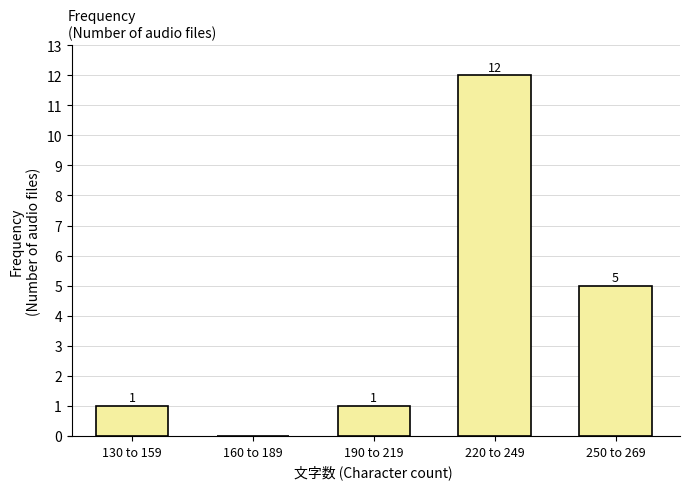

Reading left to right, what are all the values shown in this chart?

130 to 159=1	160 to 189=0	190 to 219=1	220 to 249=12	250 to 269=5